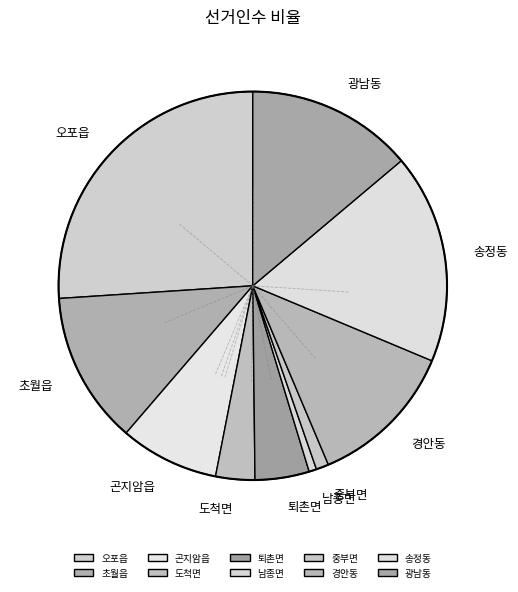

Is the sum of 광남동 and 경안동 greater than half?

No